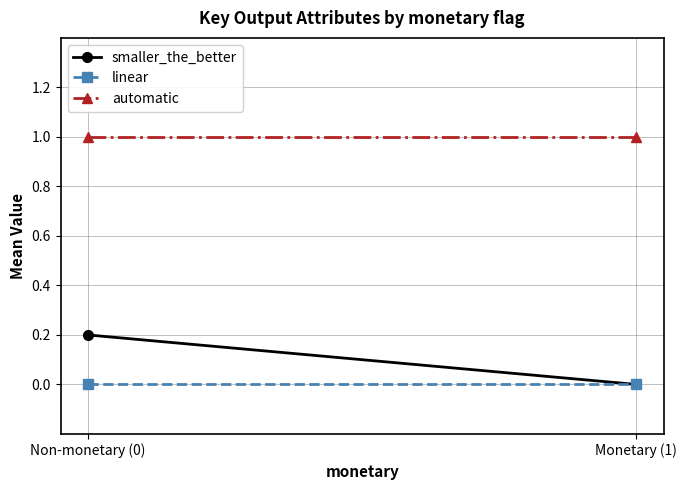

What is the difference between the highest and lowest values at Monetary (1)?

1.0